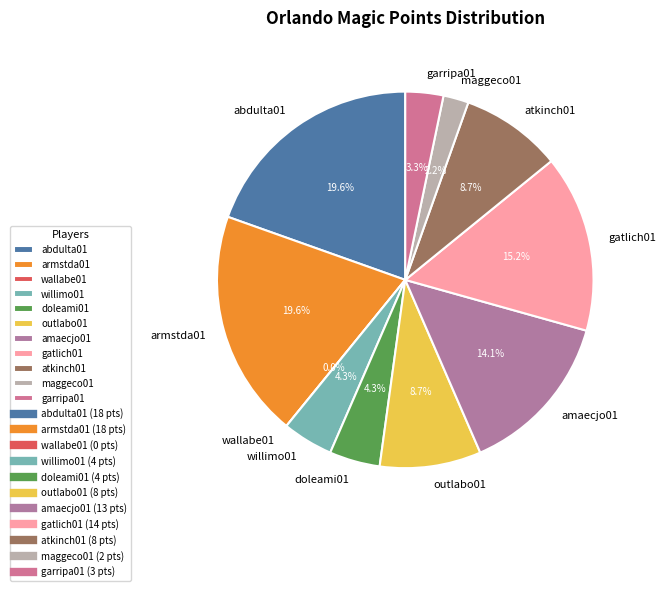

True or false: outlabo01 accounts for 9% of the total.

True